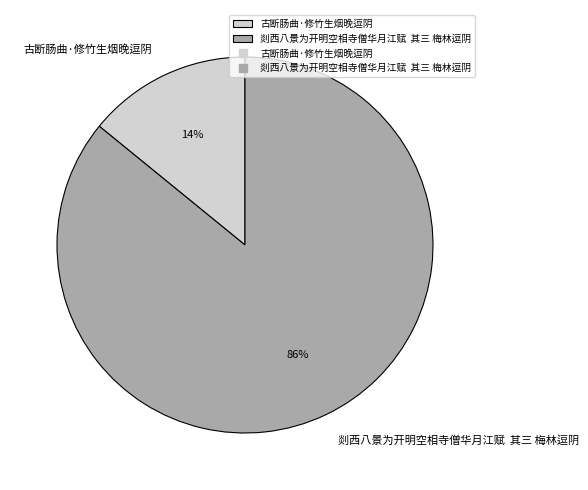

How many slices are in this pie chart?

2